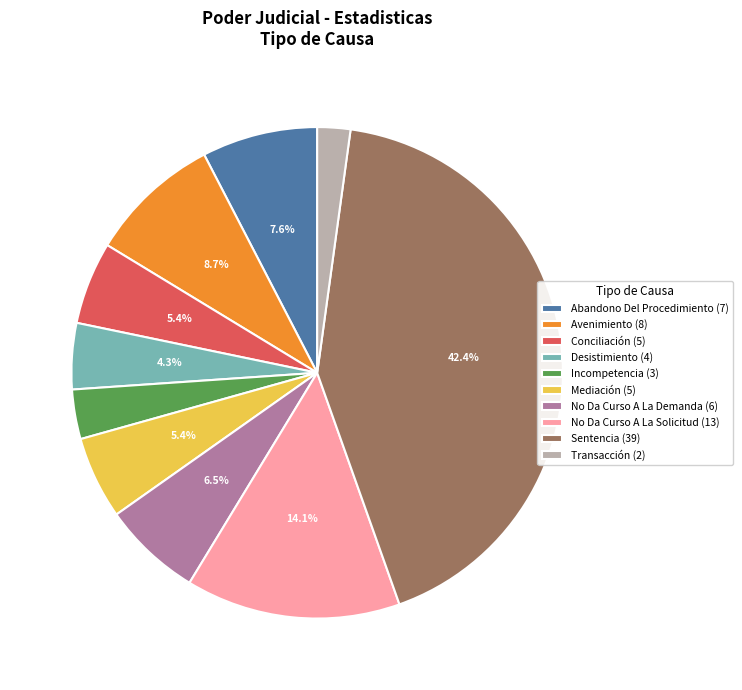

Which category has the smallest portion of the pie?

Transacción